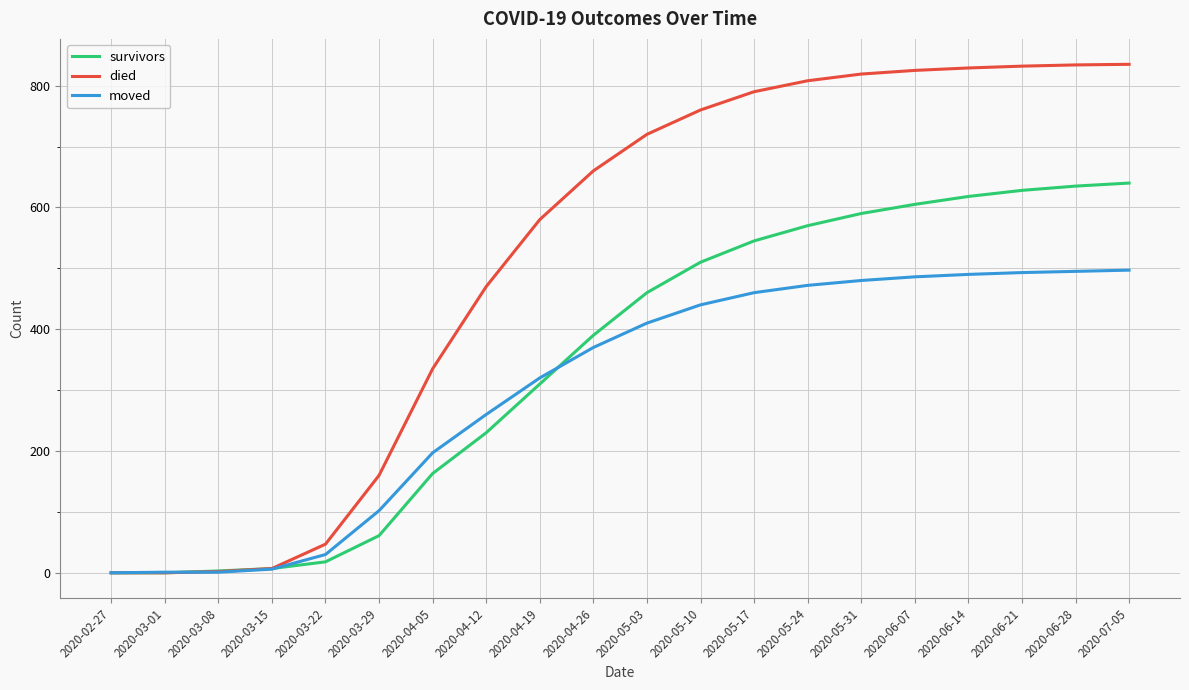

Is it true that died equals 834 at 2020-06-28?

True